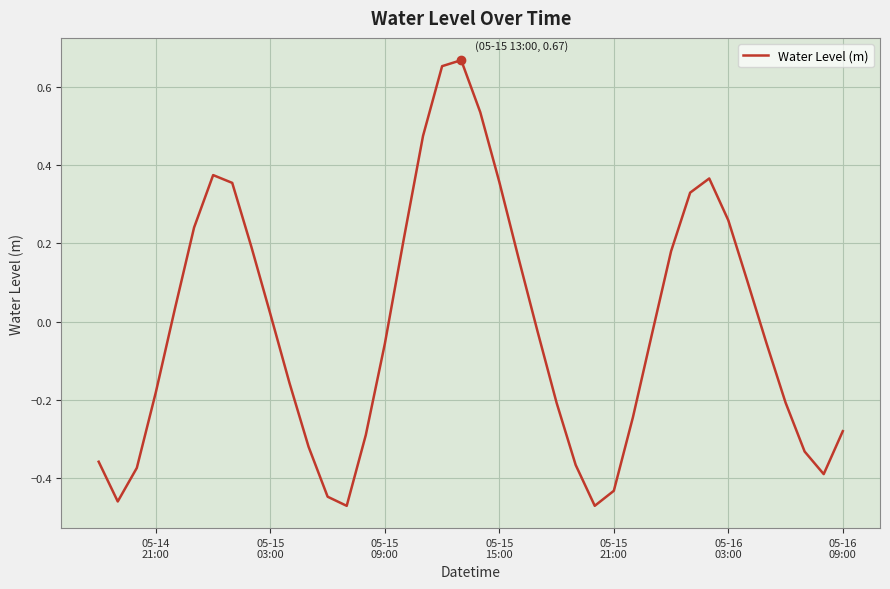

Where is the data nearest to the value 0?

05-15 03:00